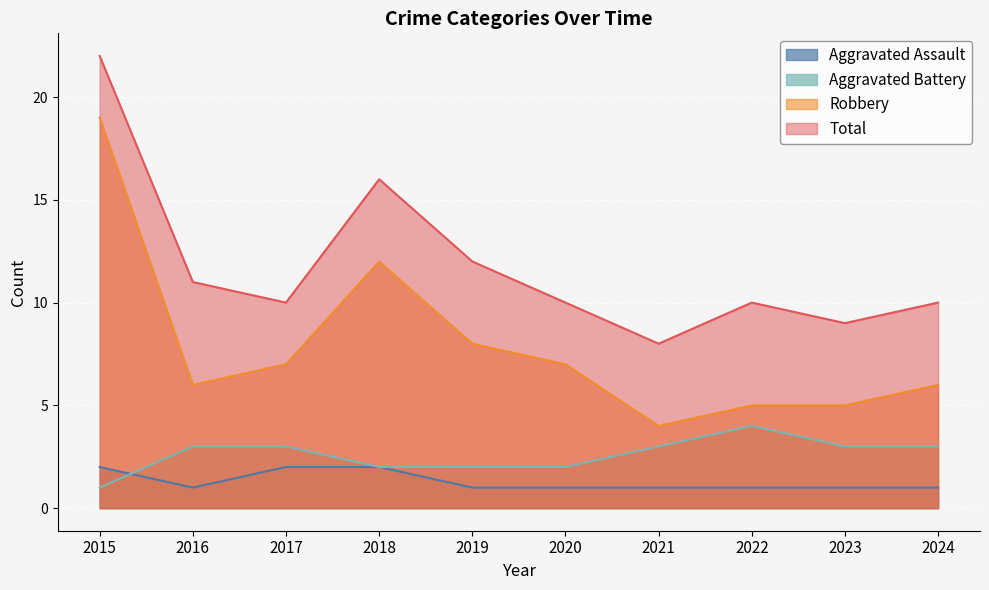

What is the smallest value displayed?

1